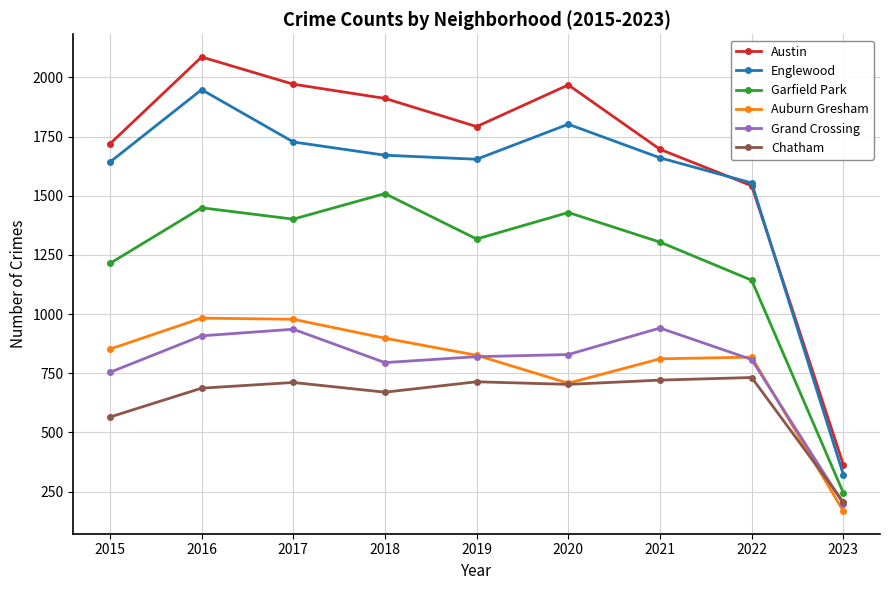

What is the sum of all Chatham values?

5709